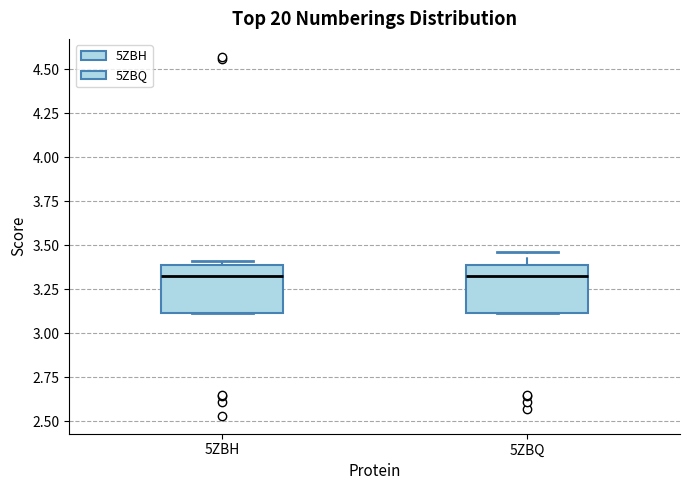

Reading left to right, transcribe this box plot: for each box, give where its median line is, the range the box spans, and where its two whiskers end, as read against the y-axis. The values are not printed on the chart, so give them approximately, as read against the axis.

5ZBH: median 3.35, box 3.10 to 3.40, whiskers 3.10 to 3.40 (just above the box's upper edge)
5ZBQ: median 3.35, box 3.10 to 3.40, whiskers 3.10 to 3.45